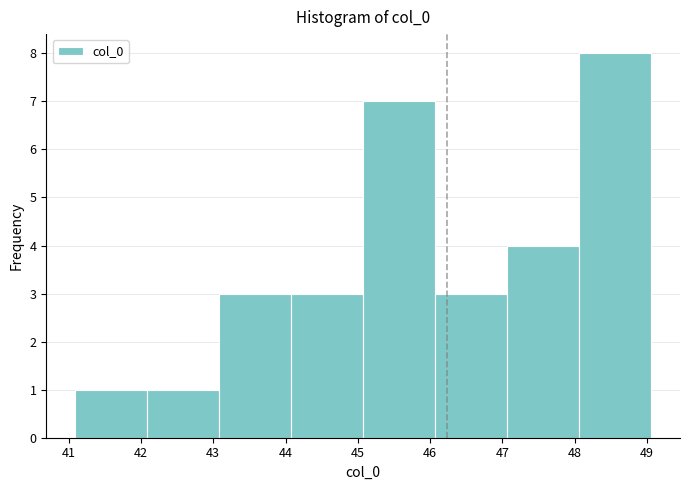

Reading left to right, transcribe this chart: for each bar, give the range it covers on the x-axis and its height. Neither the bar edges nor the heights are printed on the chart, so give them approximately, as read against the axes.

41.1 to 42.1: 1
42.1 to 43.1: 1
43.1 to 44.1: 3
44.1 to 45.1: 3
45.1 to 46.1: 7
46.1 to 47.1: 3
47.1 to 48.1: 4
48.1 to 49.1: 8